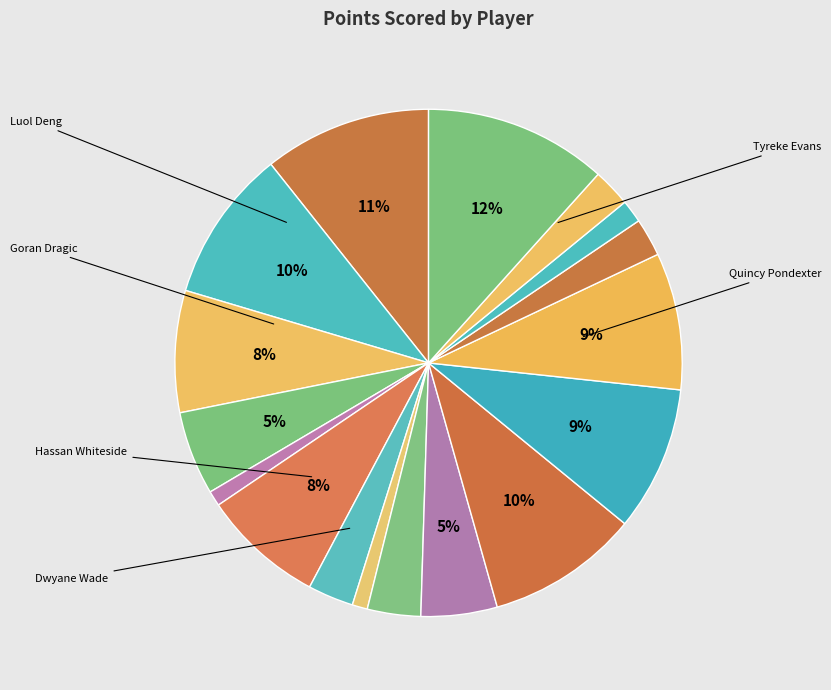

Rank the categories by value from lowest to highest.

Shabazz Napier, Jimmer Fredette, Udonis Haslem, Chris Andersen, Norris Cole, Omer Asik, Luke Babbitt, Mario Chalmers, Michael Beasley, Dante Cunningham, Dwyane Wade, Hassan Whiteside, Henry Walker, Quincy Pondexter, Tyreke Evans, Goran Dragic, Eric Gordon, Luol Deng, Alexis Ajinca